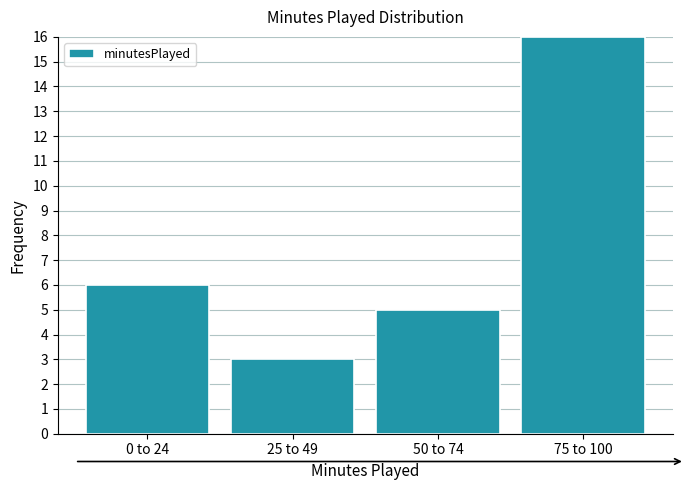

Reading right to left, list all the values displayed in this chart.

75 to 100=16	50 to 74=5	25 to 49=3	0 to 24=6